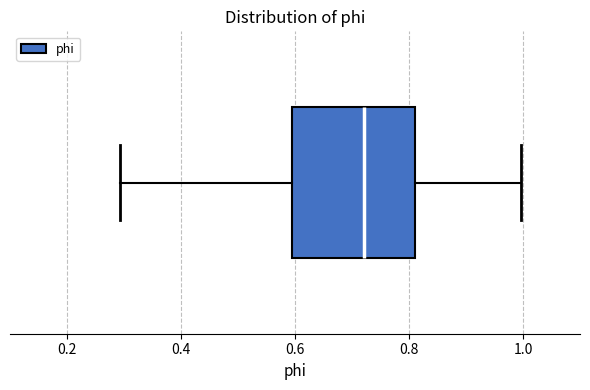

Read this box plot against the x-axis: the position of the median line, the range covered by the box, and the ends of both whiskers. The values are not printed on the chart, so give them approximately, as read against the axis.

median 0.72, box 0.60 to 0.82, whiskers 0.30 to 1.00